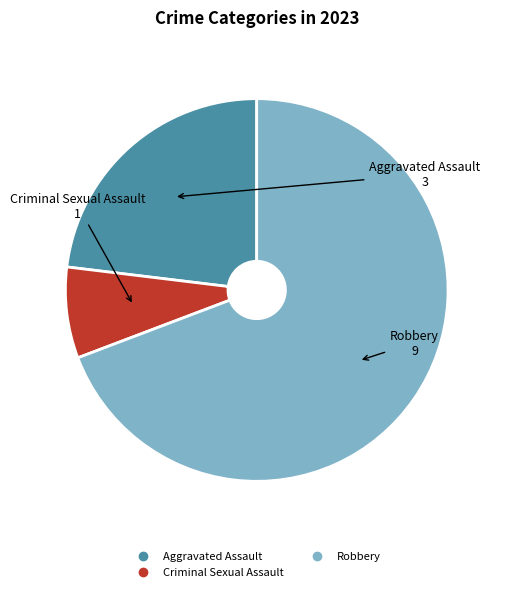

Is there a majority slice in this chart?

Yes